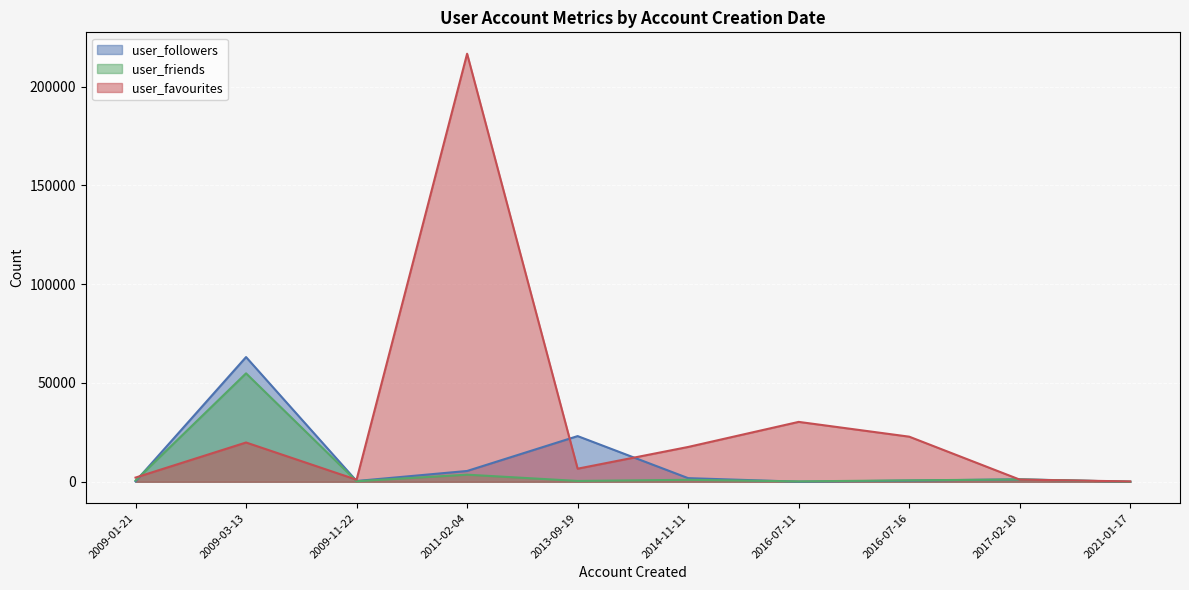

What is the difference between the maximum and second lowest values in the user_followers series?

63083